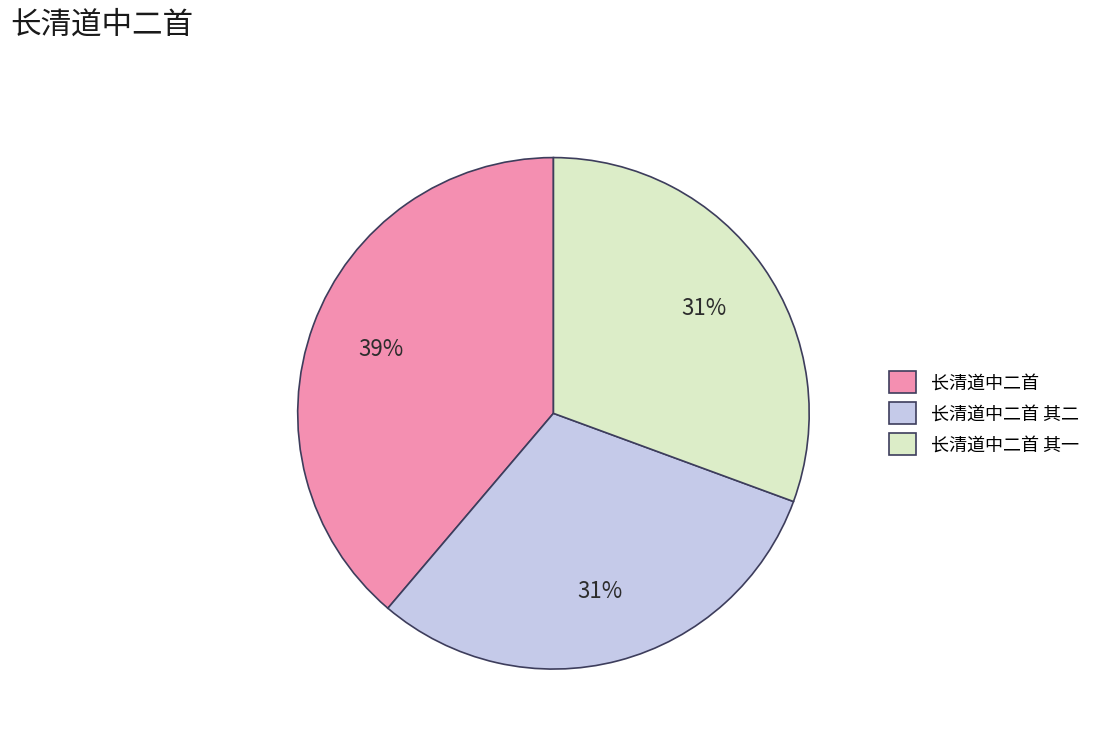

To the nearest percent, what is the average slice percentage?

33%